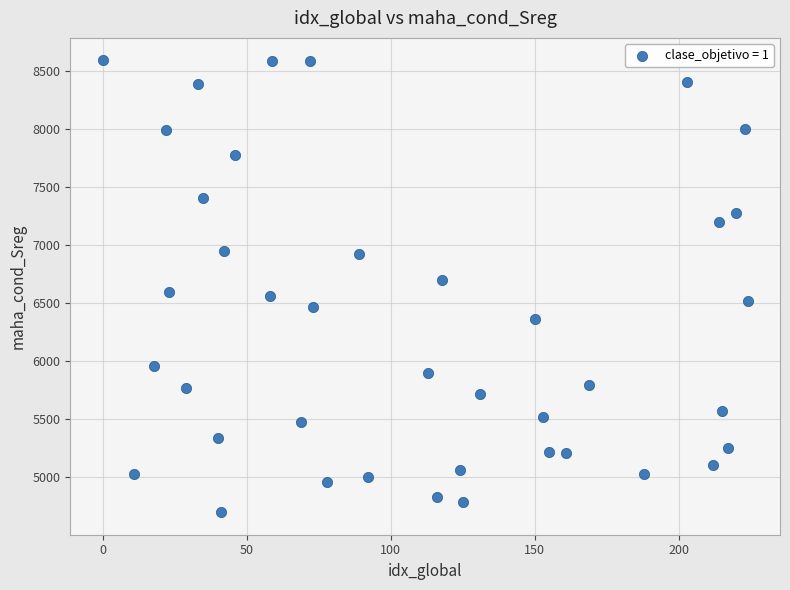

What is the range of X values (max minus min)?

224.0